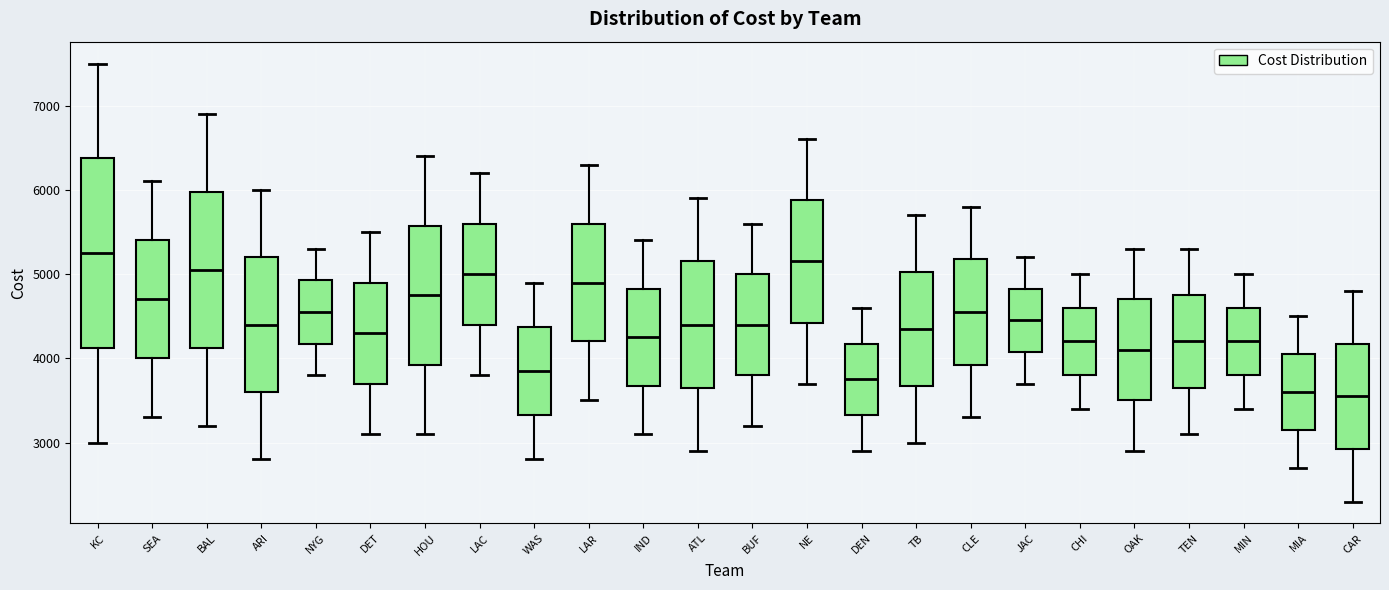

Where does the upper whisker of the box for WAS end on the y-axis? The values are not printed on the chart, so give them approximately, as read against the axis.

4900